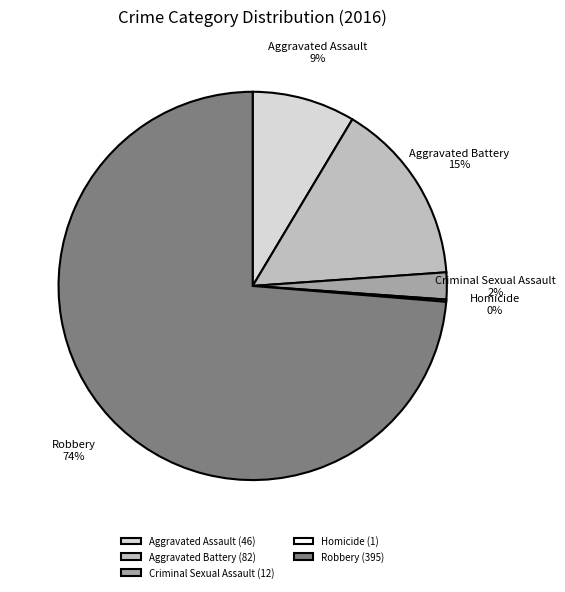

Do Aggravated Battery and Aggravated Assault together represent more than half of the pie?

No